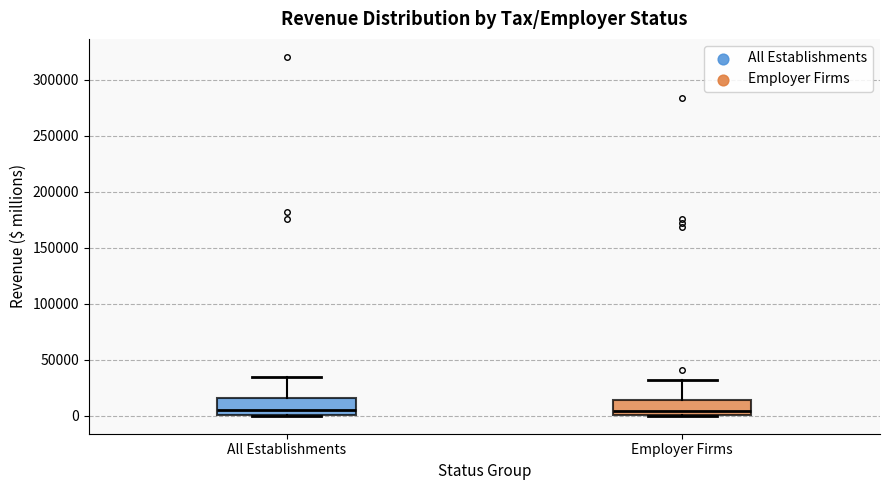

Reading left to right, transcribe this box plot: for each box, give where its median line is, the range the box spans, and where its two whiskers end, as read against the y-axis. The values are not printed on the chart, so give them approximately, as read against the axis.

All Establishments: median 5000, box 0 to 15000, whiskers 0 to 35000
Employer Firms: median 5000, box 0 to 15000, whiskers 0 to 30000